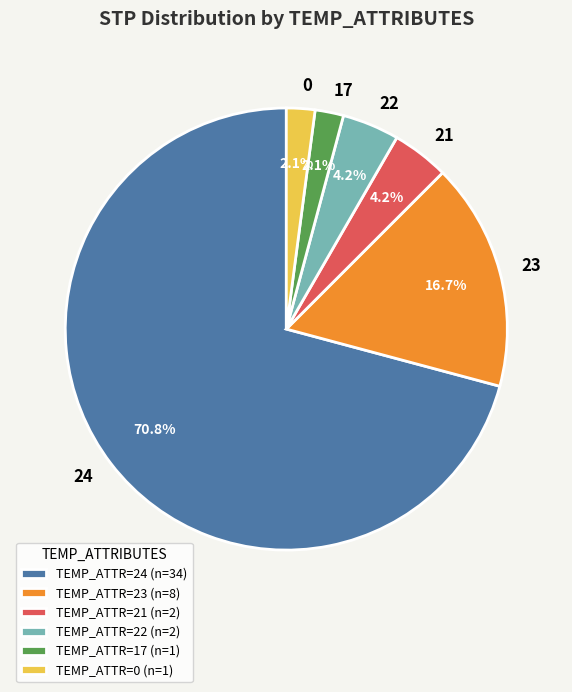

Does any single category account for the majority?

Yes